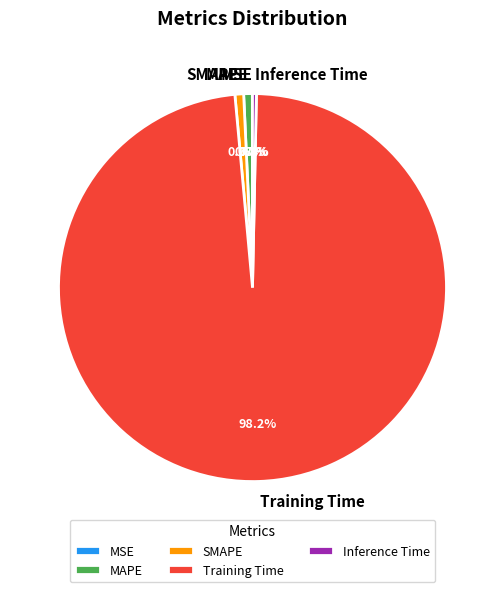

Is there any slice that represents more than half of the pie?

Yes